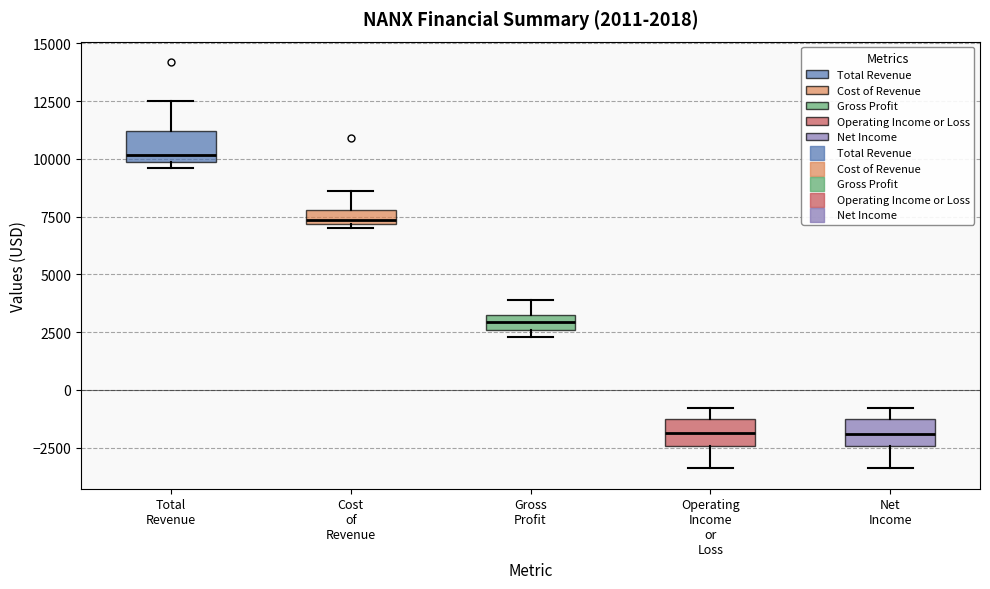

Which box's median line is the highest?

Total Revenue